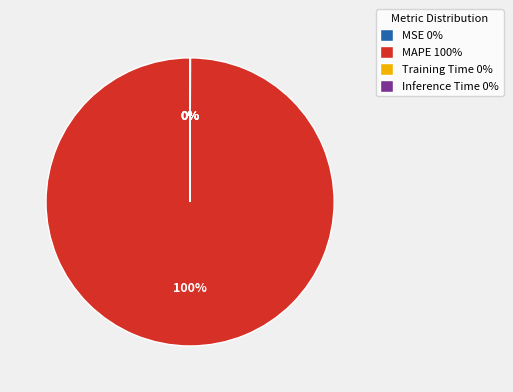

To the nearest percent, what is the average slice percentage?

25%